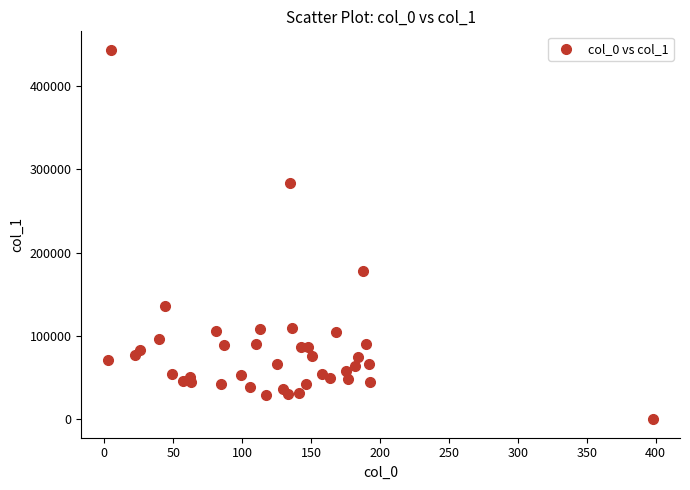

What is the range of Y values (max minus min)?

443140